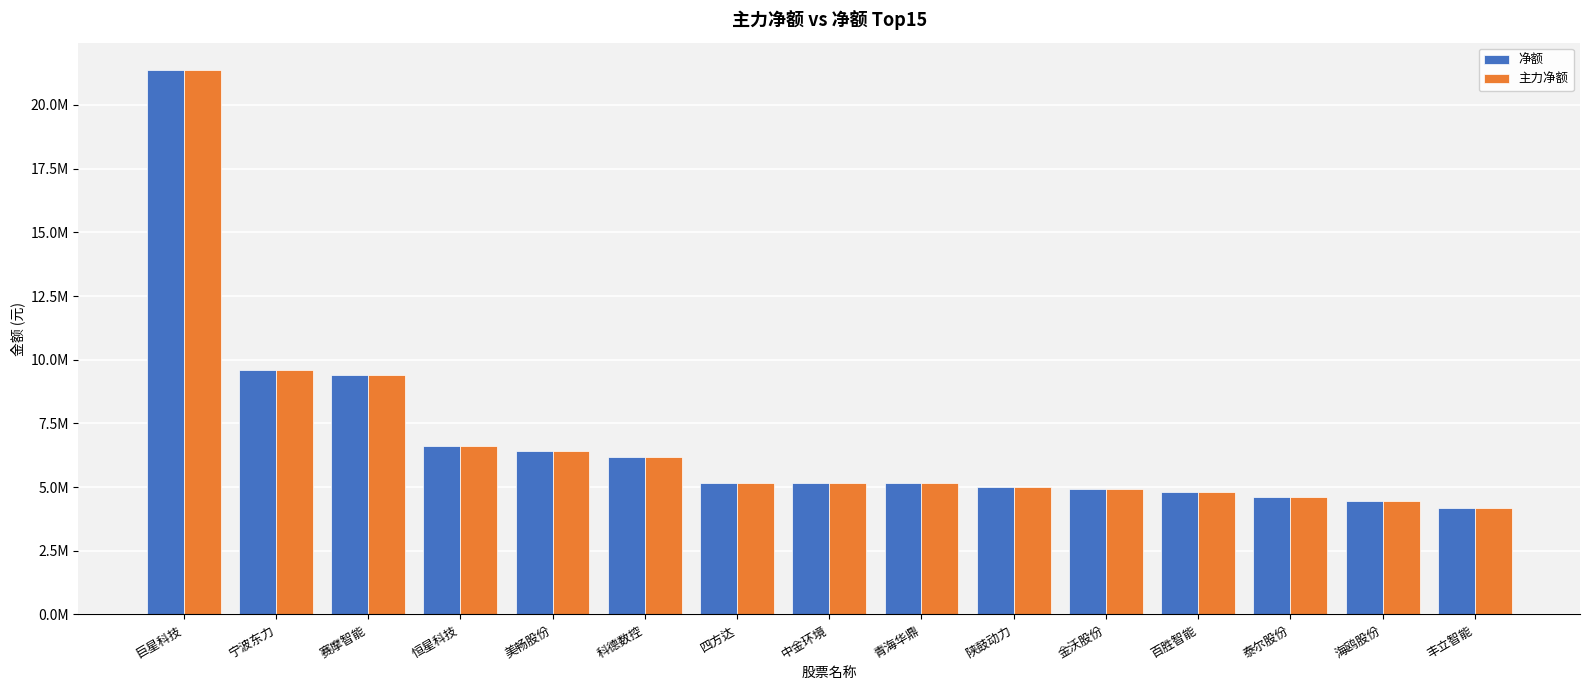

Are the bars horizontal?

No